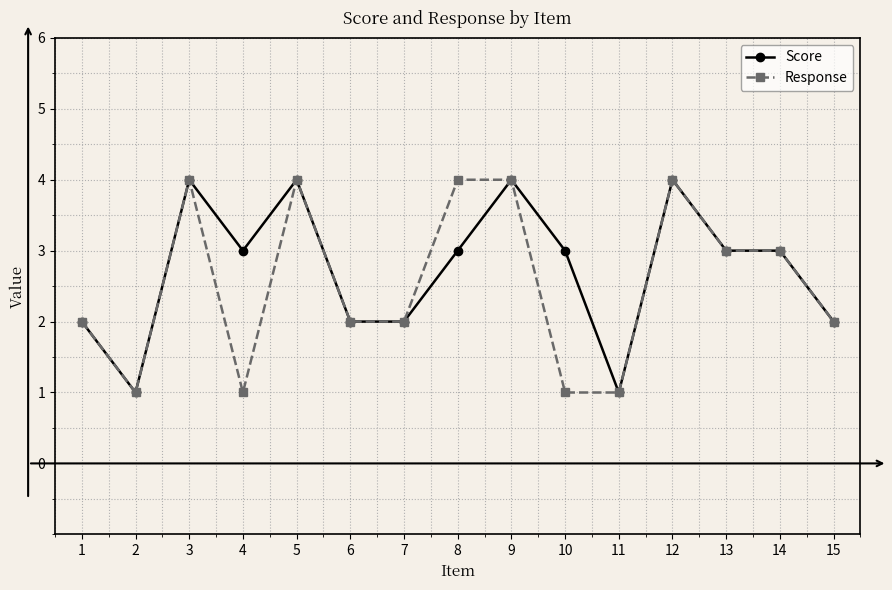

What are all the series names shown in the legend?

Score, Response